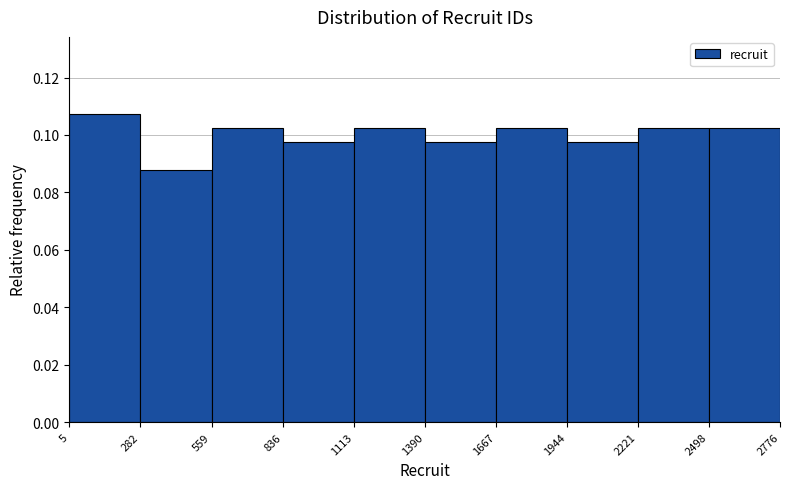

Reading left to right, transcribe this chart: for each bar, give the range it covers on the x-axis and its height. The values are not printed on the chart, so give them approximately, as read against the axis.

5 to 282: 0.108
282 to 559: 0.088
559 to 836: 0.102
836 to 1113: 0.098
1113 to 1390: 0.102
1390 to 1667: 0.098
1667 to 1944: 0.102
1944 to 2221: 0.098
2221 to 2498: 0.102
2498 to 2776: 0.102